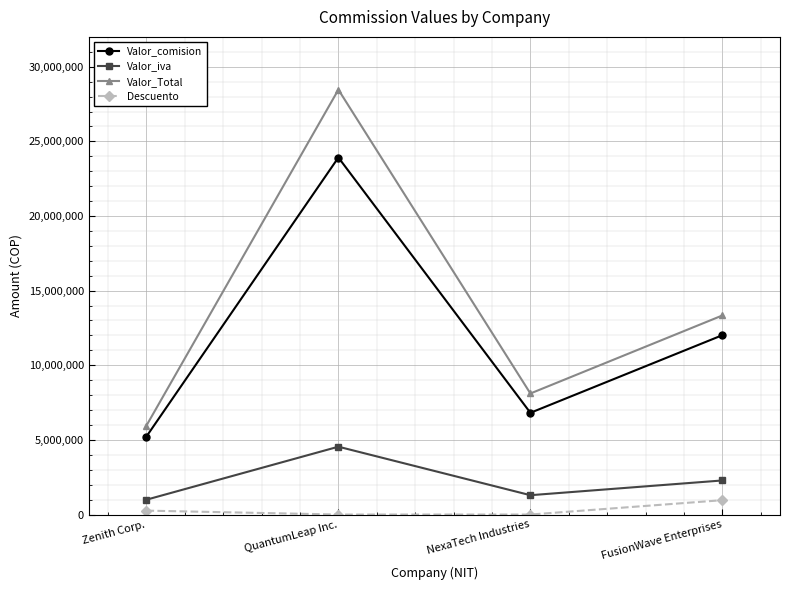

Rank the series by their maximum value, from highest to lowest.

Valor_Total, Valor_comision, Valor_iva, Descuento